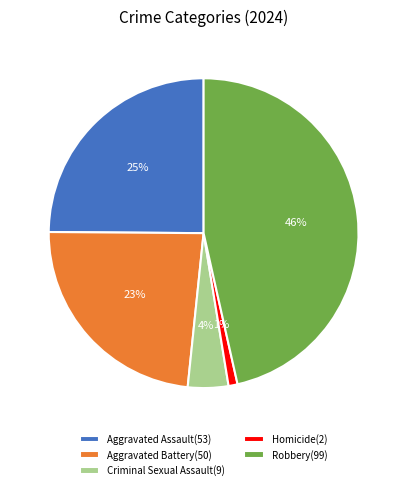

Is the sum of Criminal Sexual Assault and Homicide greater than half?

No